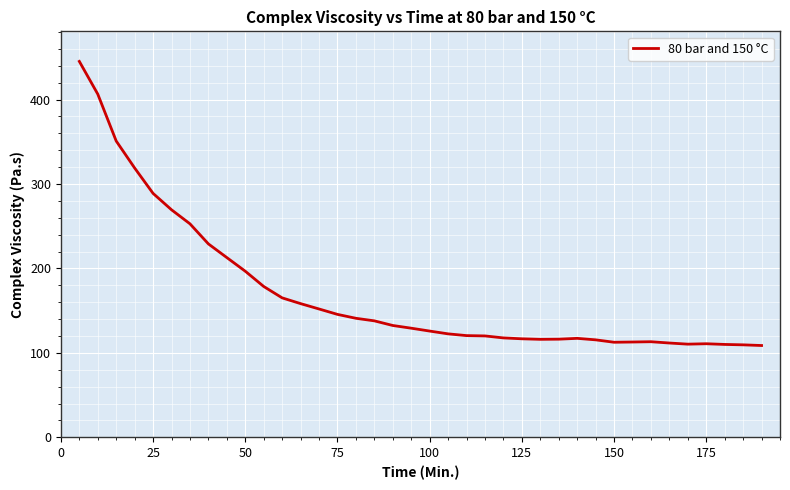

What is the difference between the maximum and minimum values?

336.5